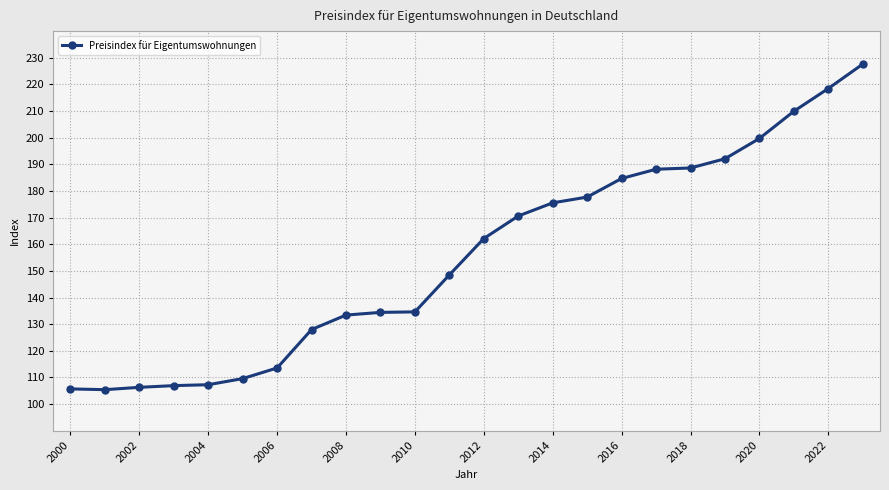

What is the greatest value displayed?

227.6